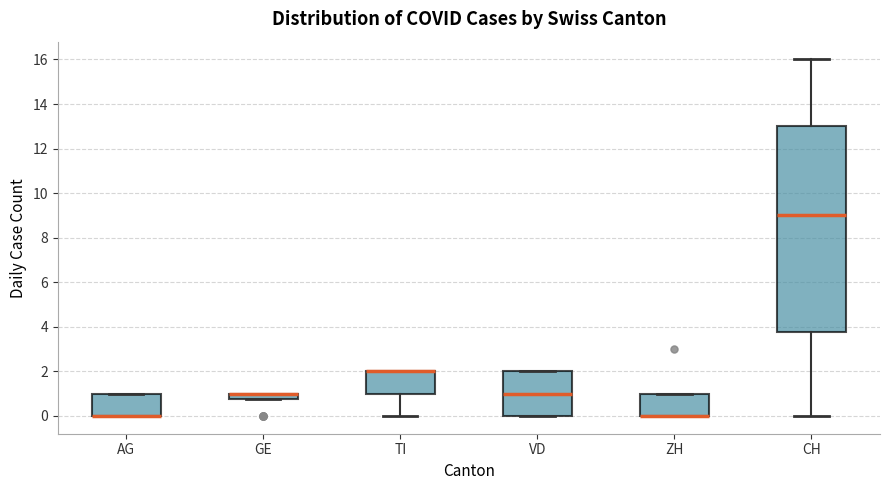

Comparing the boxes themselves (not the whiskers), which one is the tallest?

CH